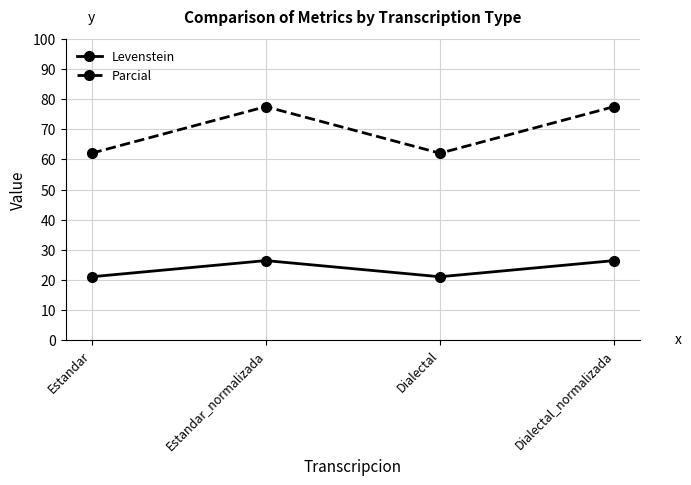

What is the label of the 3rd point from the left?

Dialectal